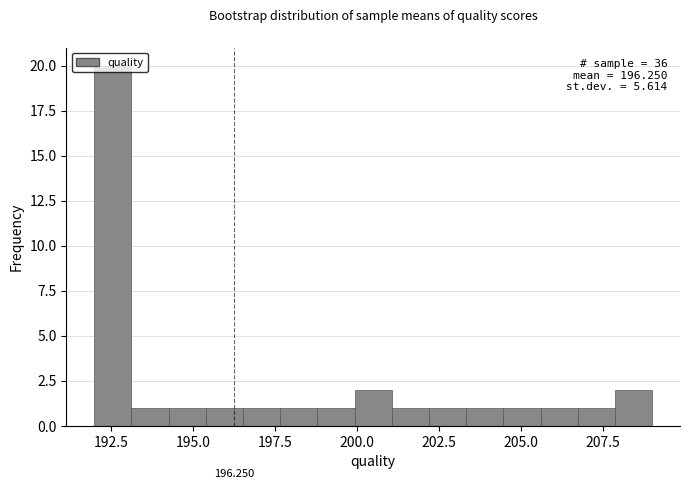

Read against the x-axis, roughly where is the centre of the tallest bar?

192.5